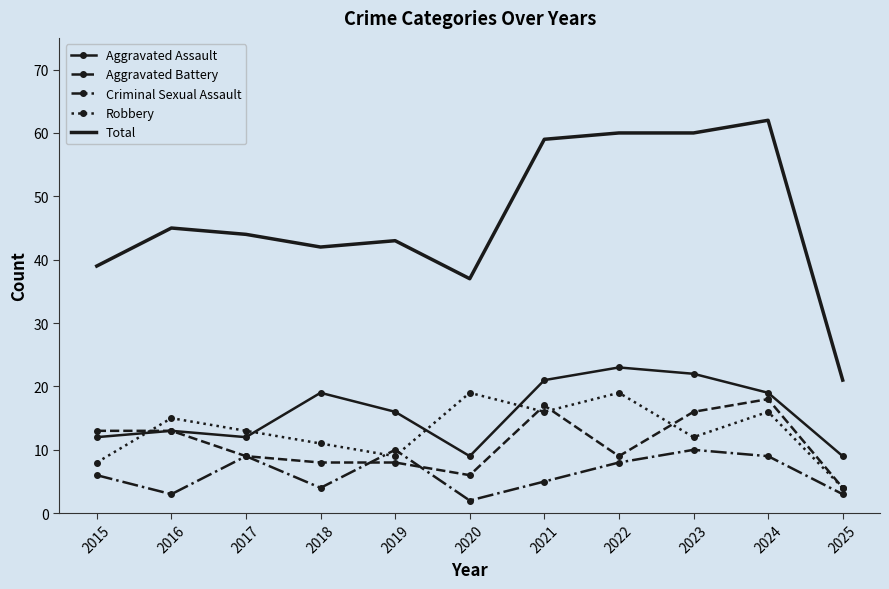

What is the minimum value for Aggravated Assault?

9